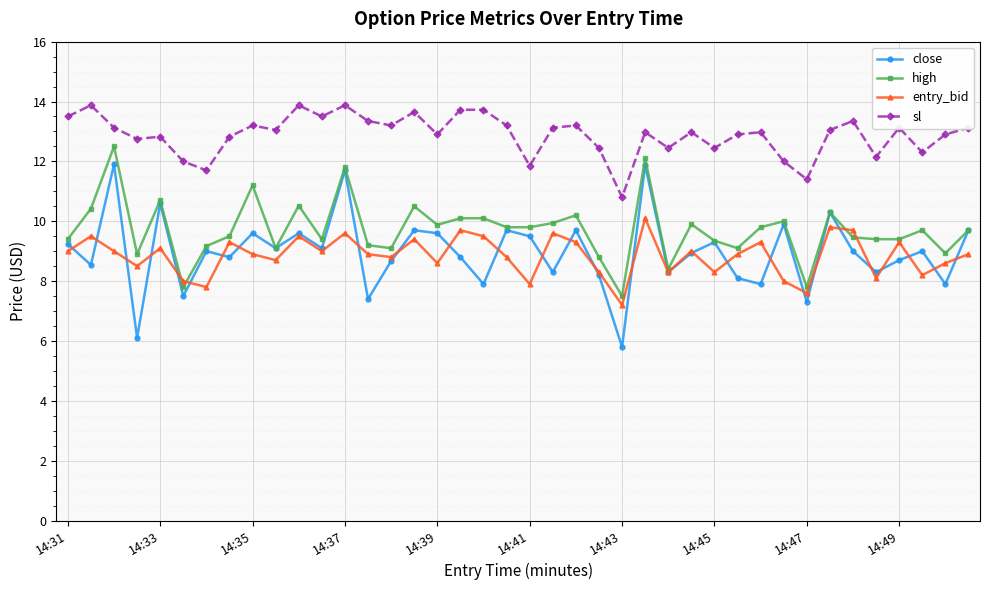

Which series has the largest total across all categories?

sl